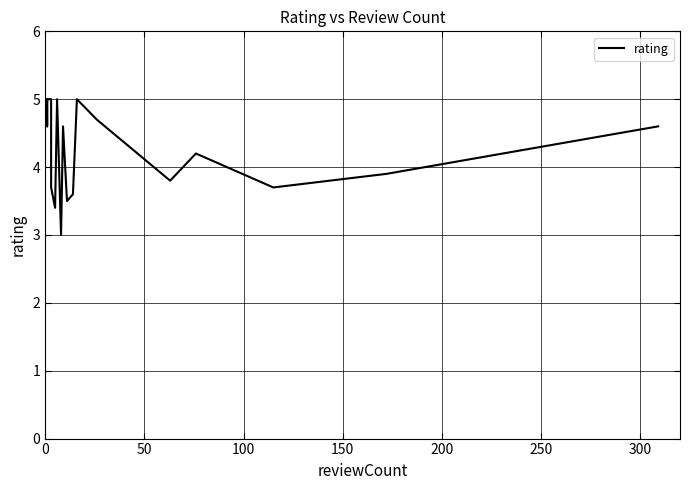

At which category does the chart reach its minimum across all series?

8